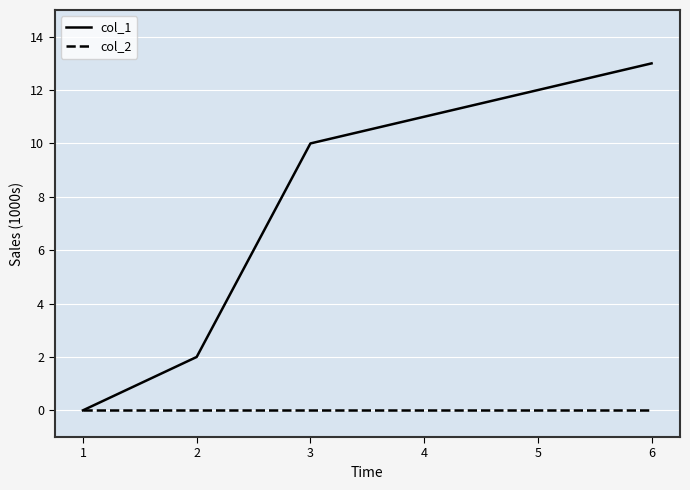

What is the maximum value for col_1?

13